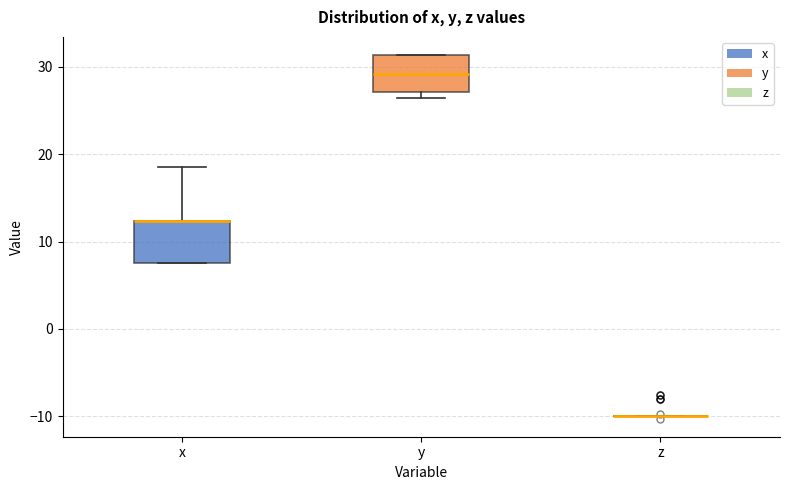

Reading left to right, transcribe this box plot: for each box, give where its median line is, the range the box spans, and where its two whiskers end, as read against the y-axis. The values are not printed on the chart, so give them approximately, as read against the axis.

x: median 12 (drawn on the box's upper edge), box 8 to 12, whiskers 8 to 19
y: median 29, box 27 to 31, whiskers 26 to 31
z: box collapsed to a line at -10, whiskers -10 to -10